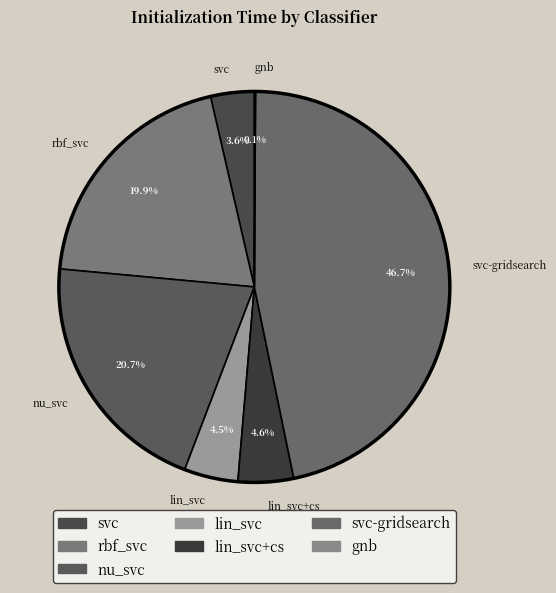

Between rbf_svc and svc-gridsearch, which is larger?

svc-gridsearch